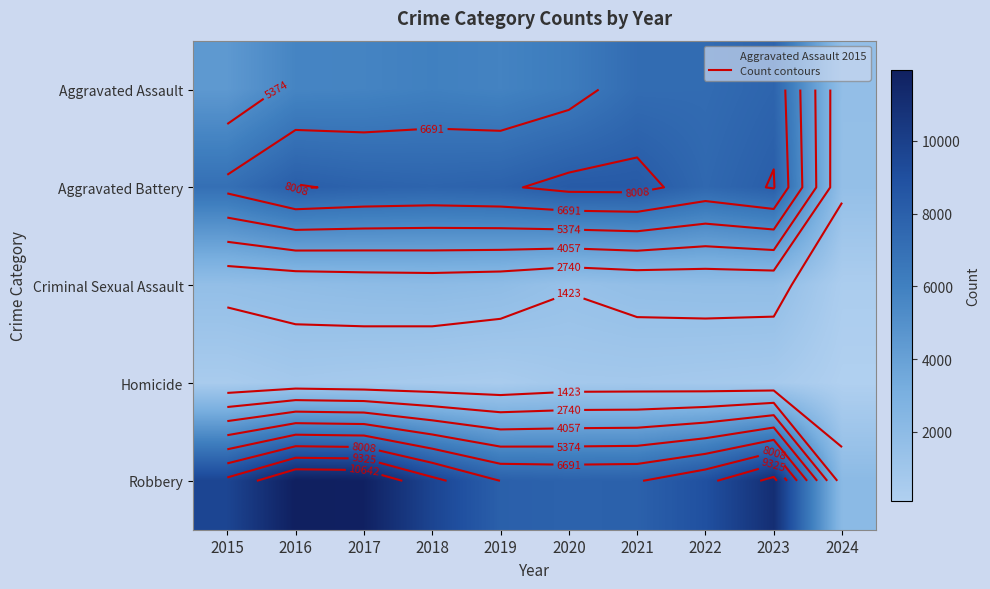

What is the sum of all Aggravated Assault values?

58030